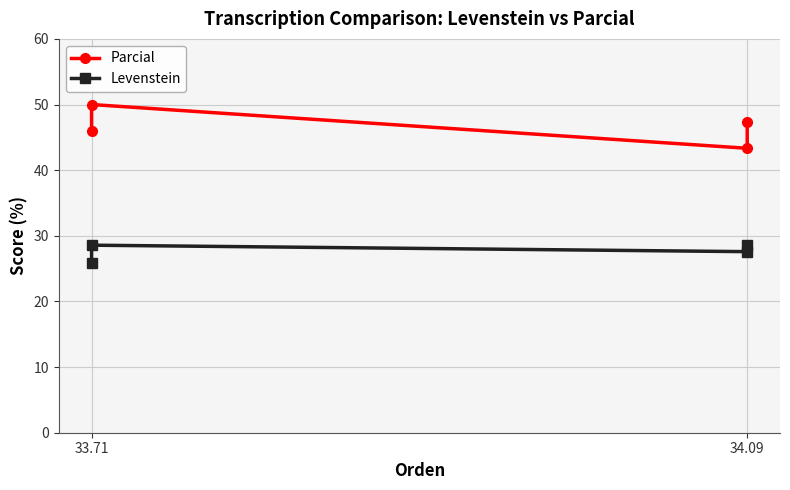

Which series has the widest spread of values?

Parcial